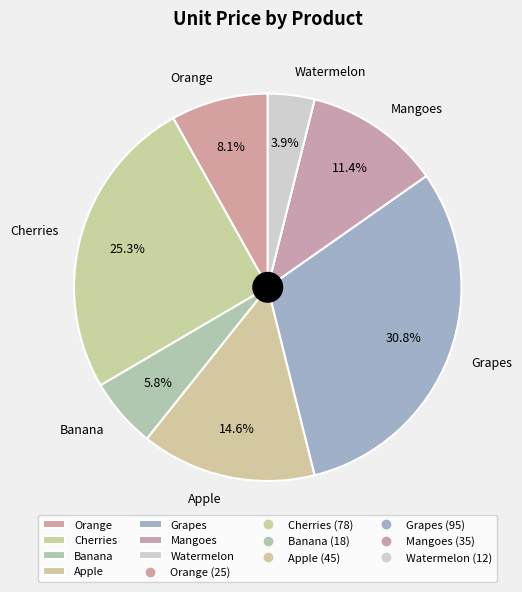

What percentage is the Apple slice, to the nearest percent?

15%